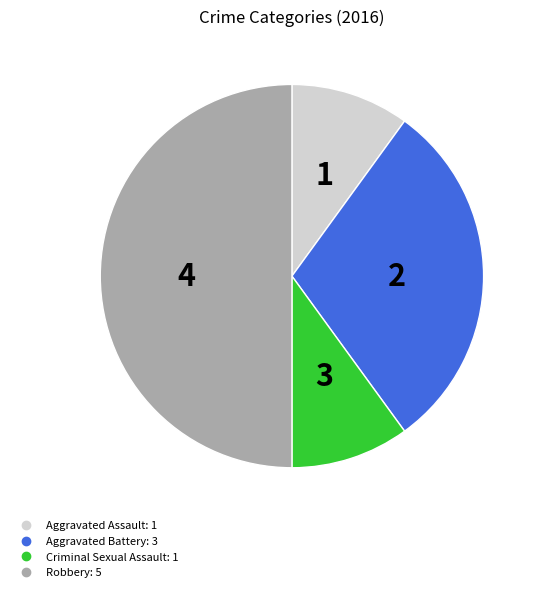

The Criminal Sexual Assault slice represents 1% of the pie. True or false?

False